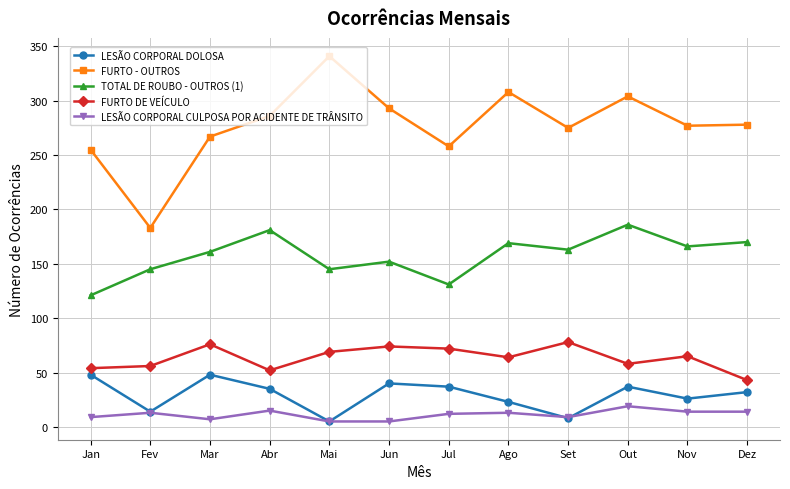

After their last crossing, which series has the higher values: LESÃO CORPORAL DOLOSA or LESÃO CORPORAL CULPOSA POR ACIDENTE DE TRÂNSITO?

LESÃO CORPORAL DOLOSA